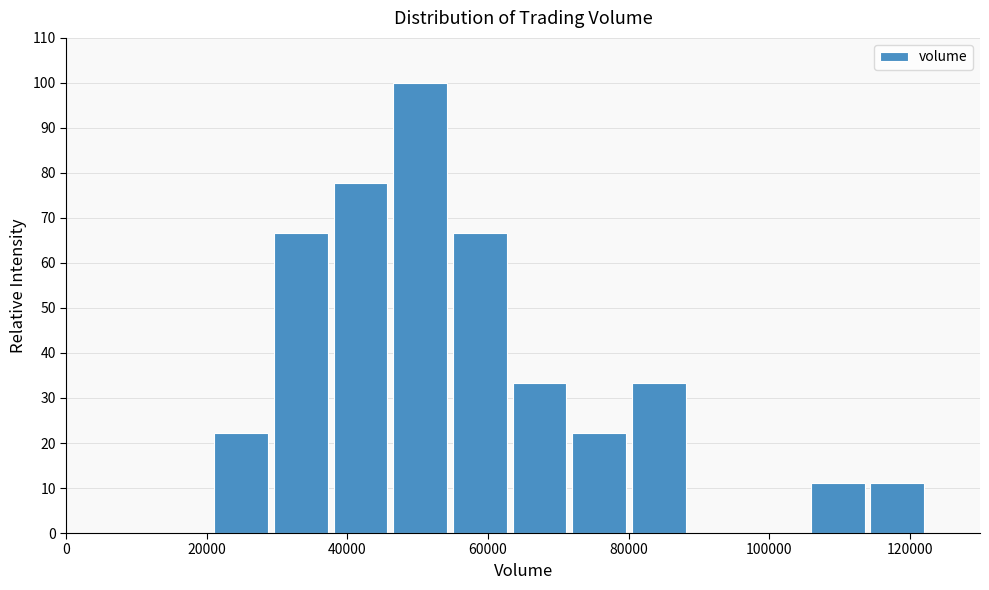

Reading left to right, transcribe this chart: for each bar, give the range it covers on the x-axis and its height. Neither the bar edges nor the heights are printed on the chart, so give them approximately, as read against the axes.

20000 to 30000: 22
30000 to 38000: 67
38000 to 46000: 78
46000 to 54000: 100
54000 to 64000: 67
64000 to 72000: 33
72000 to 80000: 22
80000 to 88000: 33
88000 to 98000: 0
98000 to 106000: 0
106000 to 114000: 11
114000 to 122000: 11